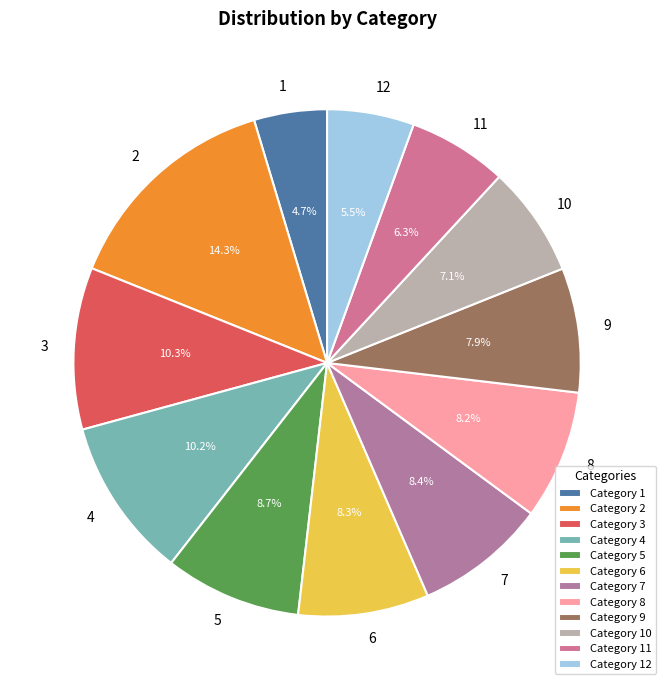

To the nearest percent, what is the difference between the largest and smallest slice percentages?

10%